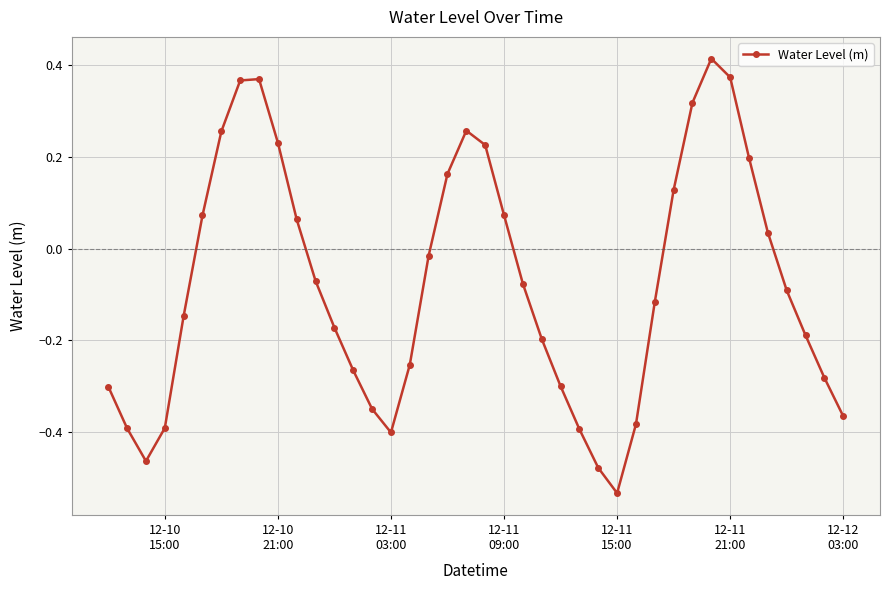

How many points are lower than both their immediate neighbors (excluding endpoints)?

3